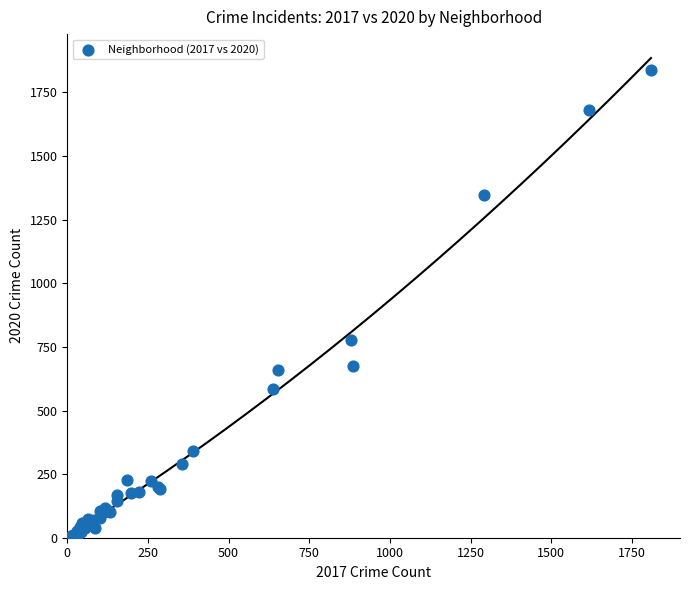

What Y value in the scatter plot is closest to 921?

776